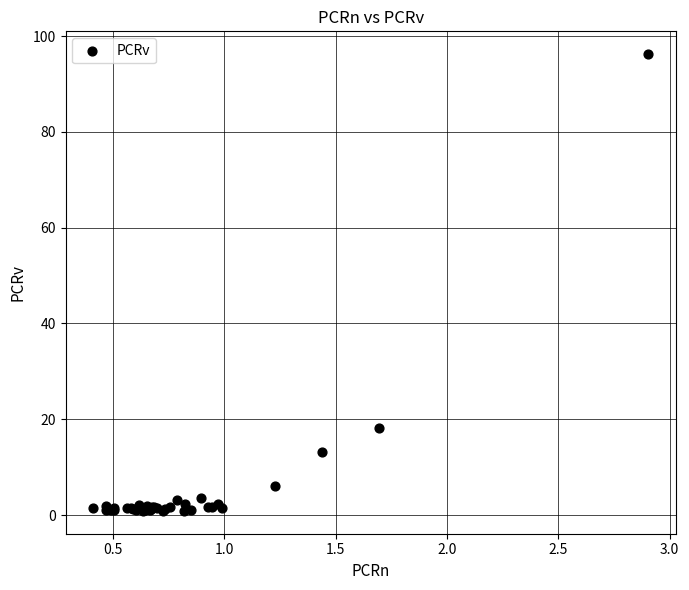

What Y value in the scatter plot is closest to 48?

18.2